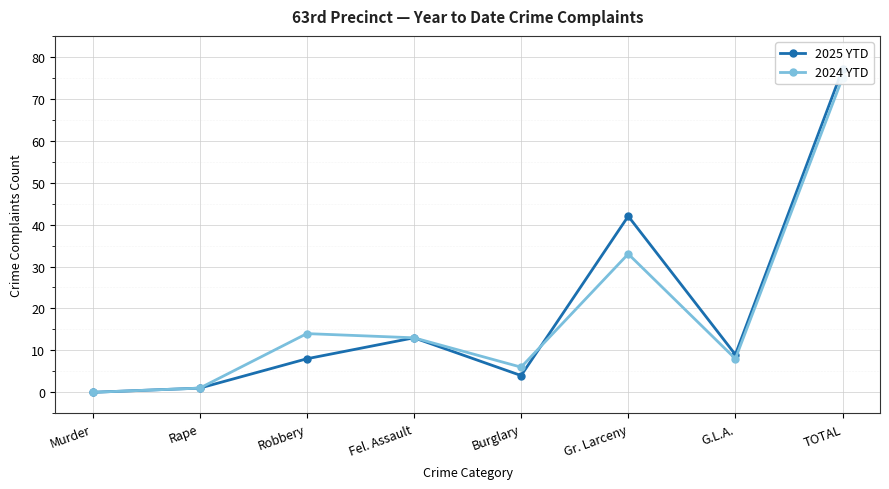

At which label is 2024 YTD closest to 37?

Gr. Larceny